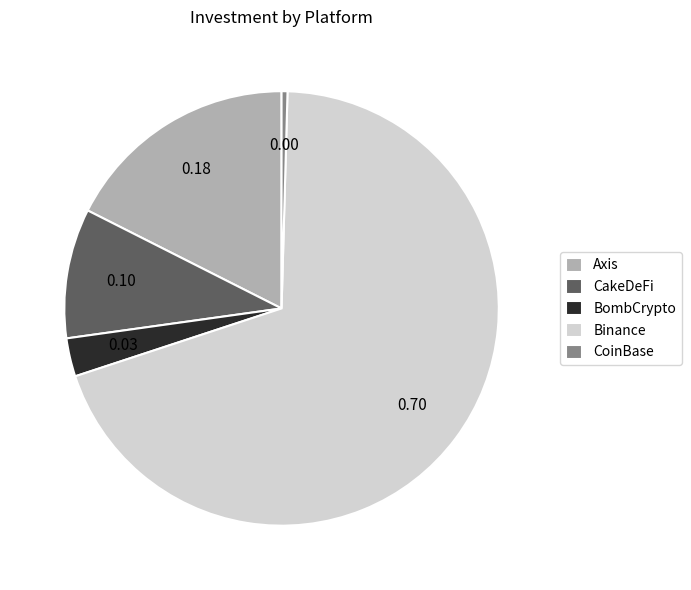

Do CakeDeFi and Binance together represent more than half of the pie?

Yes